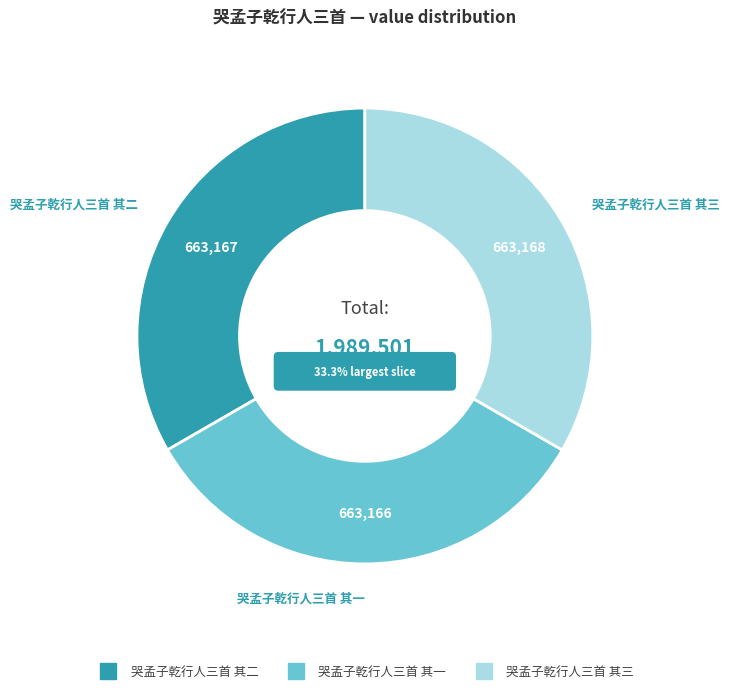

To the nearest percent, what portion does 哭孟子乾行人三首 其二 represent?

33%